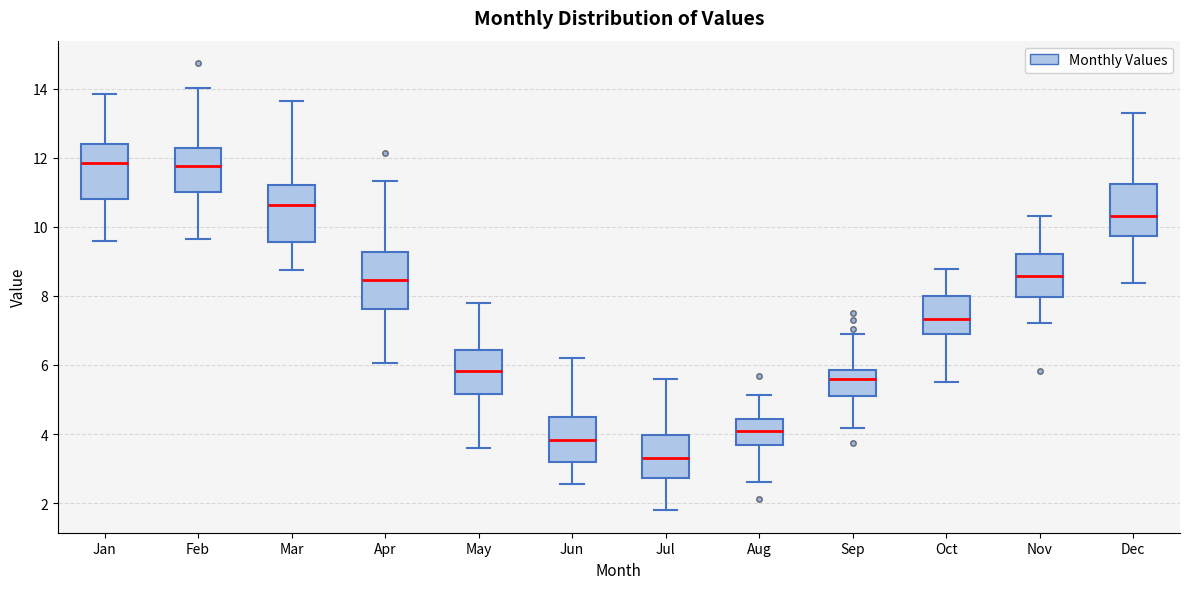

Where does the median line of the box for Sep sit on the y-axis? The values are not printed on the chart, so give them approximately, as read against the axis.

5.6